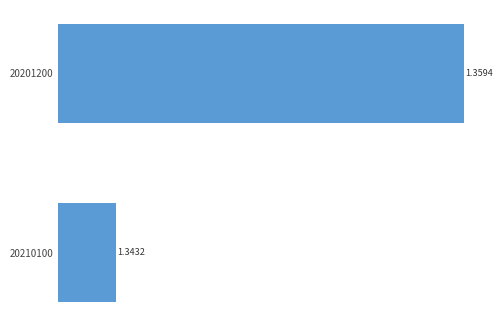

Which has a higher value, 20201200 or 20210100?

20201200